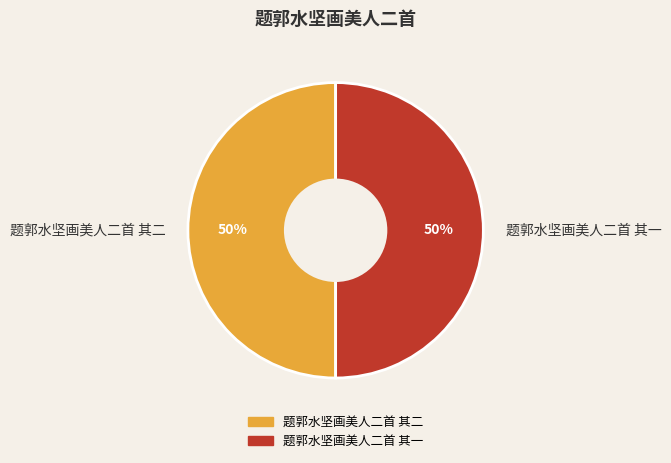

To the nearest percent, what portion does 题郭水坚画美人二首 其一 represent?

50%